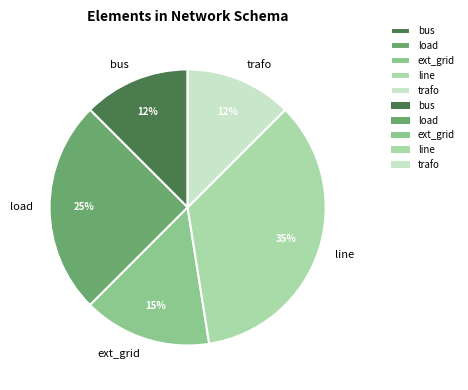

To the nearest percent, what is the average slice percentage?

20%